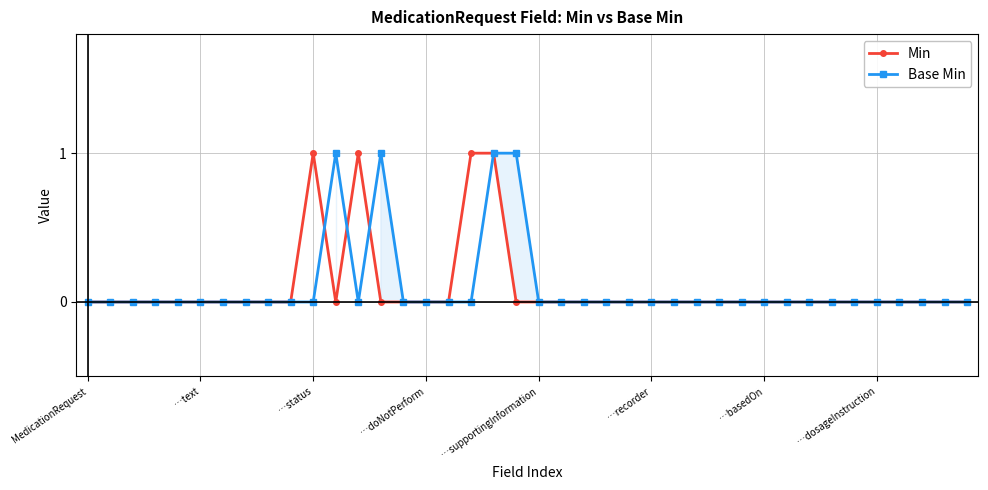

Which series has the widest spread of values?

Min